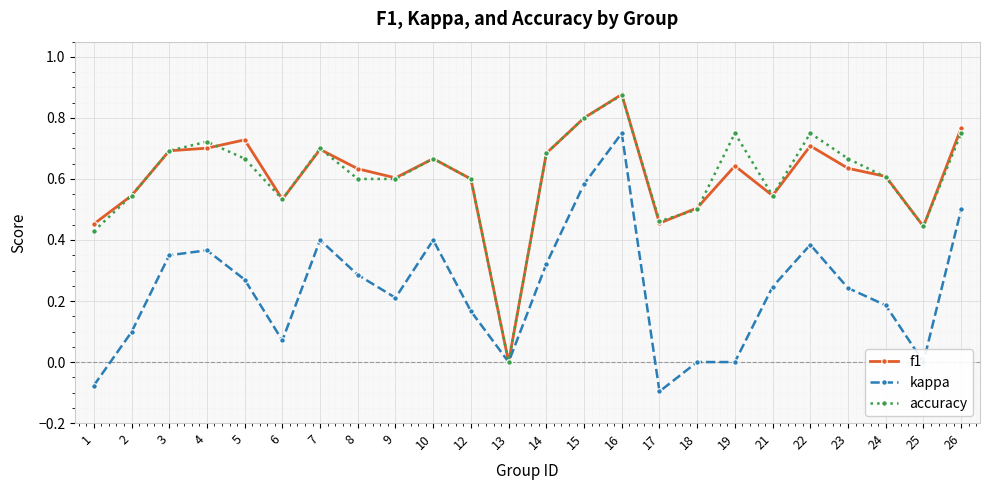

Which series has the largest range (max minus min)?

f1